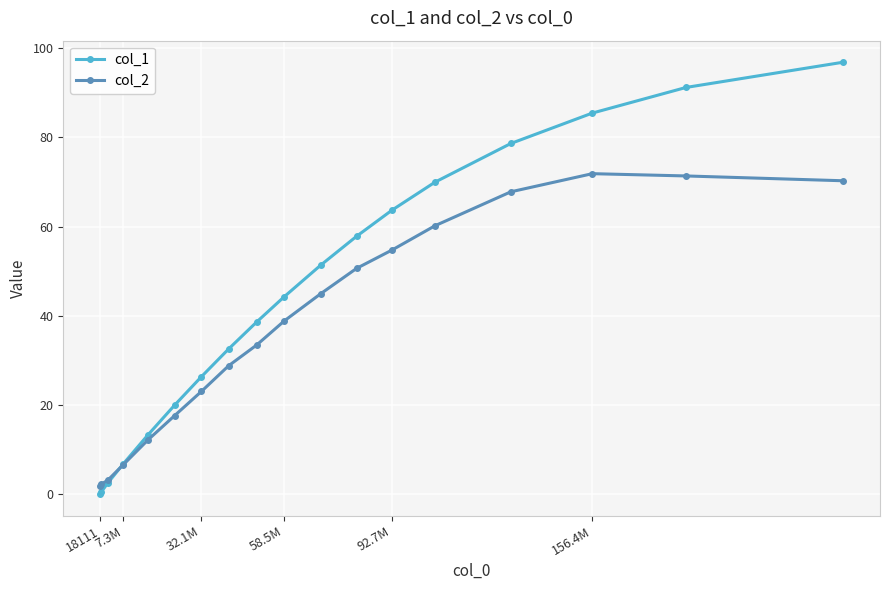

Rank the series by their maximum value, from lowest to highest.

col_2, col_1